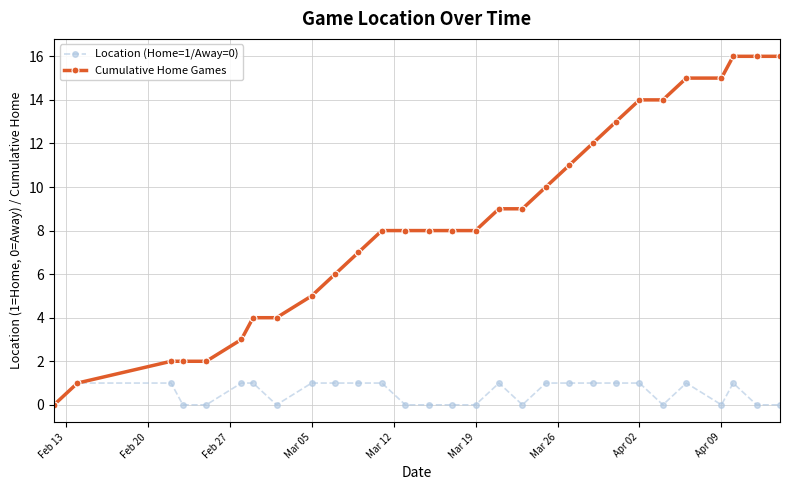

What is the average value of the Location (Home=1/Away=0) series?

1